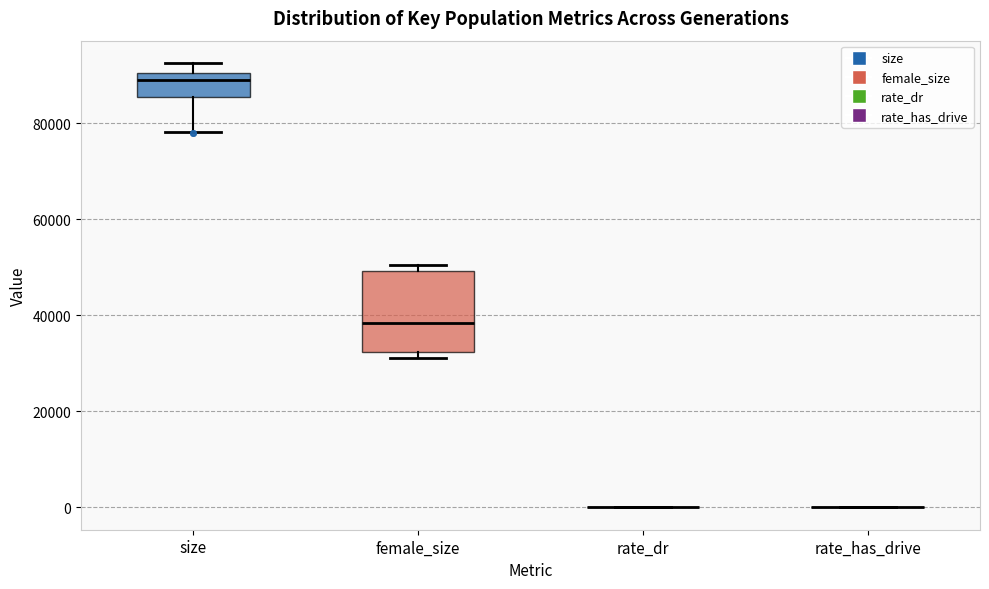

Reading left to right, read every box against the y-axis: the position of its median line, the range the box covers, and the ends of its whiskers. The values are not printed on the chart, so give them approximately, as read against the axis.

size: median 90000 (just below the box's upper edge), box 86000 to 90000, whiskers 78000 to 92000
female_size: median 38000, box 32000 to 50000, whiskers 32000 (just below the box's lower edge) to 50000 (just above the box's upper edge)
rate_dr: box collapsed to a line at 0, whiskers 0 to 0
rate_has_drive: box collapsed to a line at 0, whiskers 0 to 0